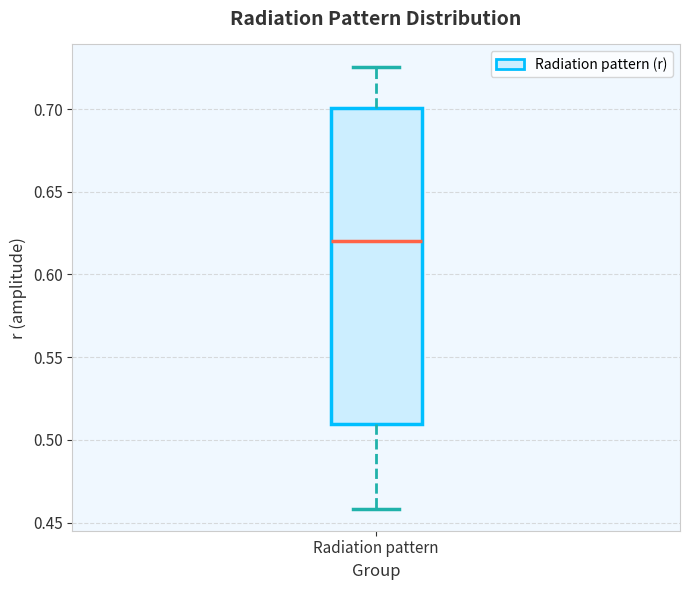

Read this box plot against the y-axis: the position of the median line, the range covered by the box, and the ends of both whiskers. The values are not printed on the chart, so give them approximately, as read against the axis.

median 0.620, box 0.510 to 0.700, whiskers 0.460 to 0.725